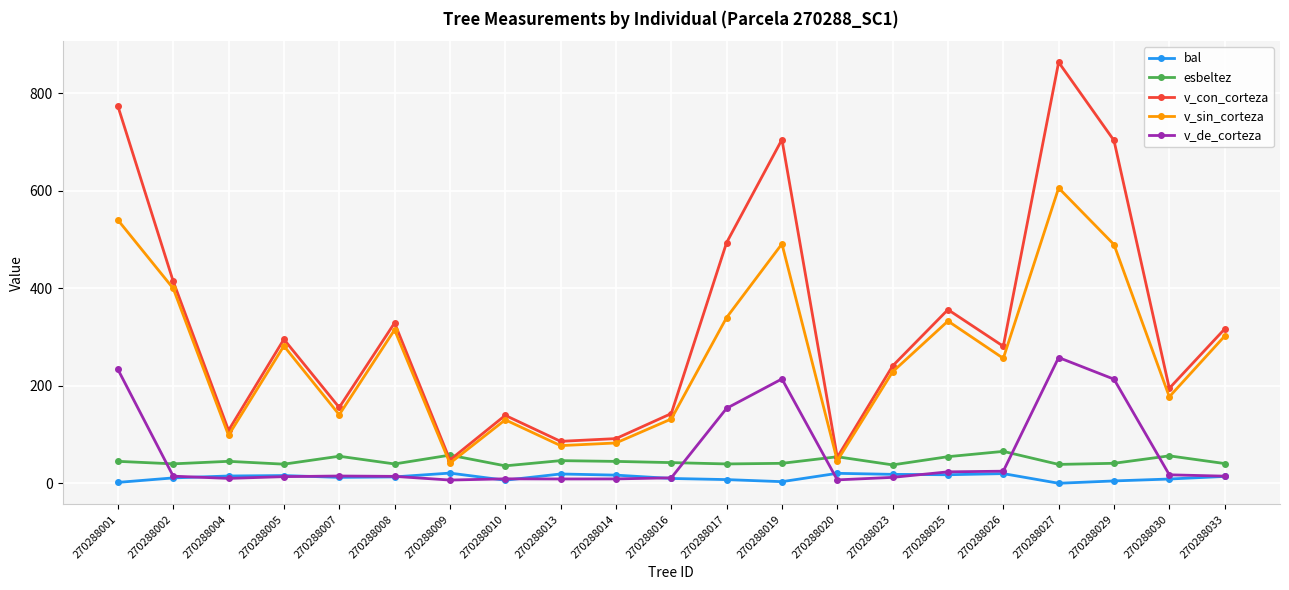

After their last crossing, which series has the higher values: v_sin_corteza or esbeltez?

v_sin_corteza